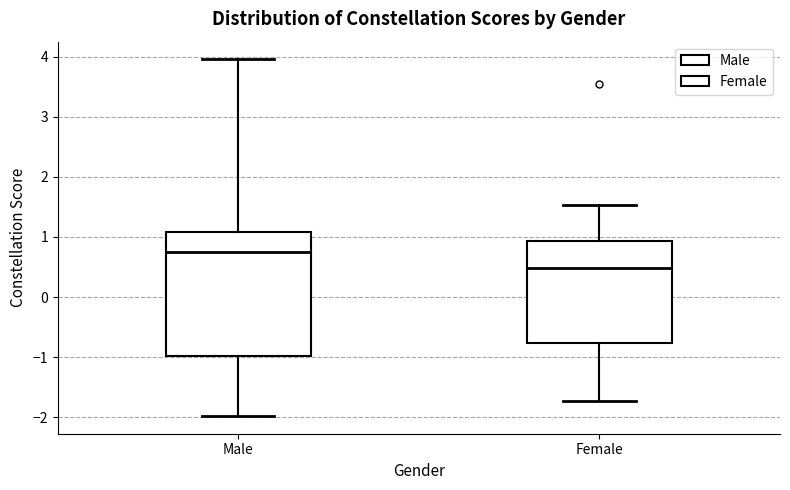

Which box is the tallest, from its lower edge to its upper edge?

Male